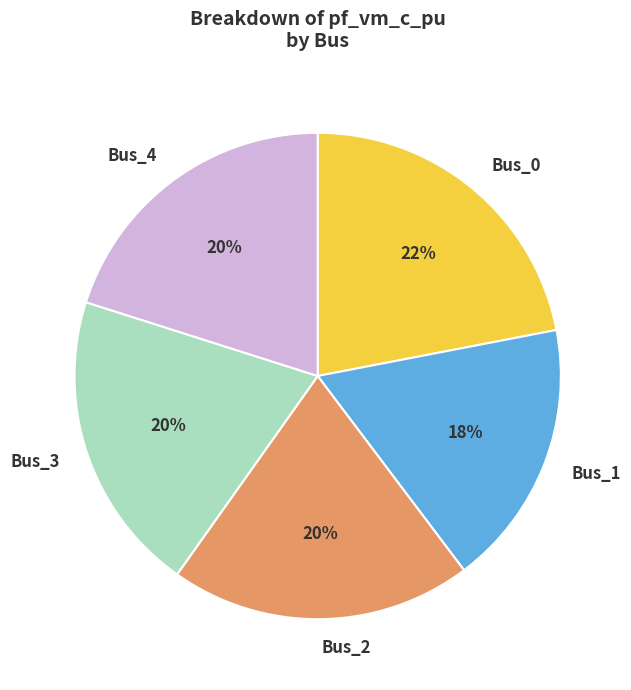

Which has a higher value, Bus_0 or Bus_3?

Bus_0